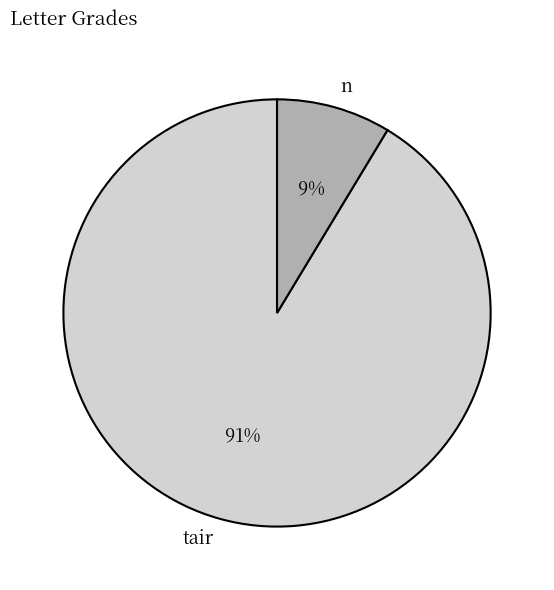

To the nearest percent, what is the average slice percentage?

50%